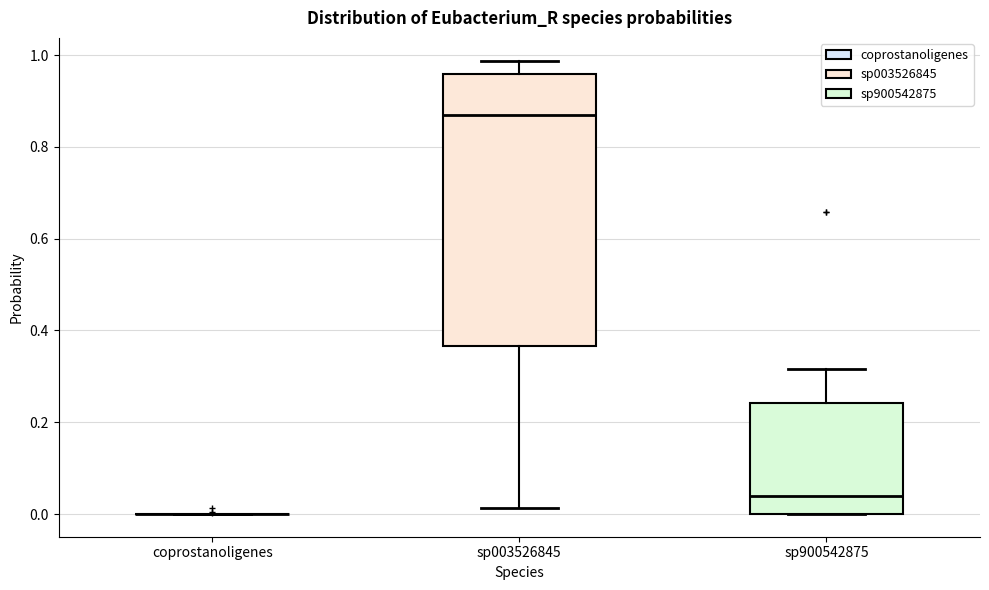

Where does the median line of the box for sp900542875 sit on the y-axis? The values are not printed on the chart, so give them approximately, as read against the axis.

0.04